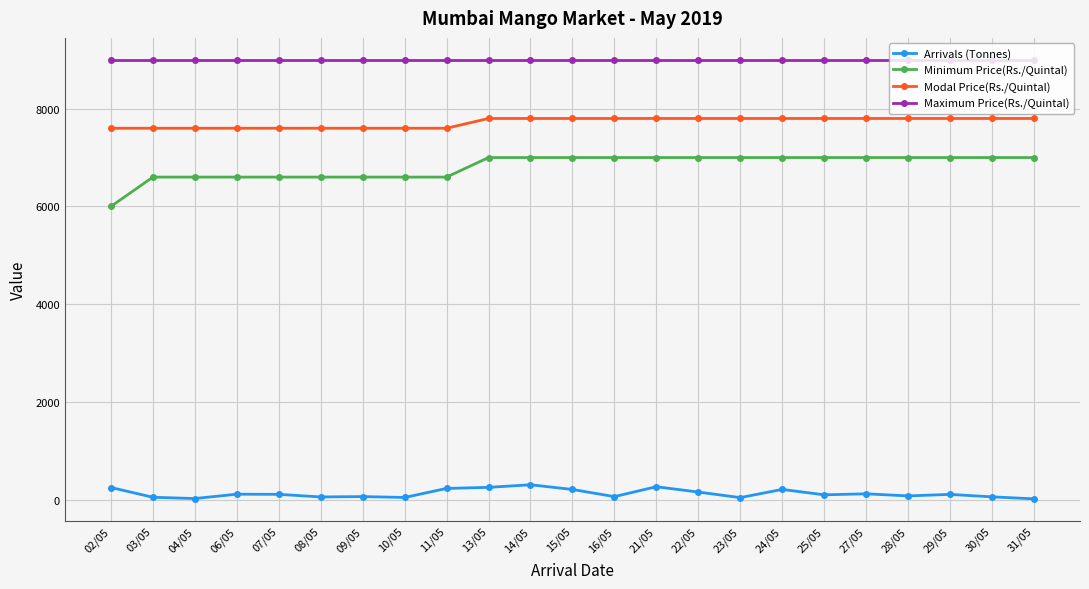

The value of Maximum Price(Rs./Quintal) at 23/05 is 9000. True or false?

True